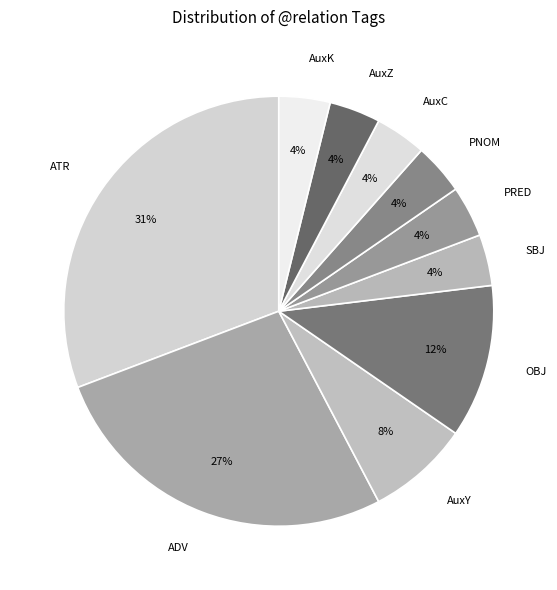

Approximately how many times larger is the value at PRED compared to ADV?

0.1